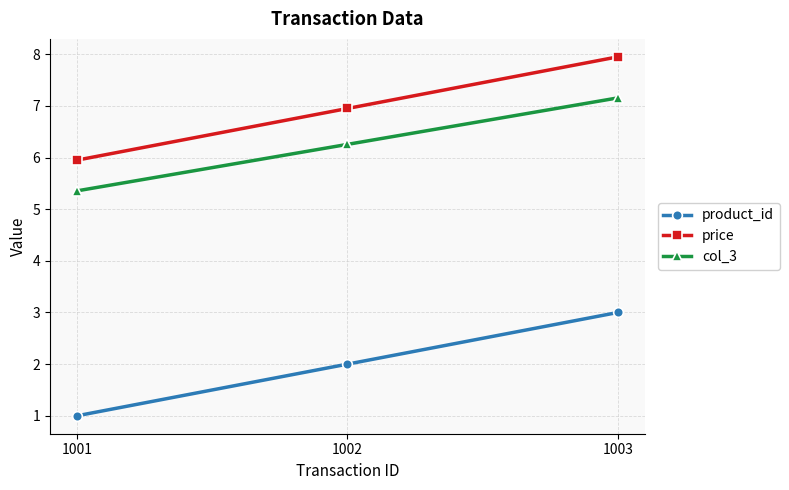

The product_id series shows 1.0 at 1001. True or false?

True